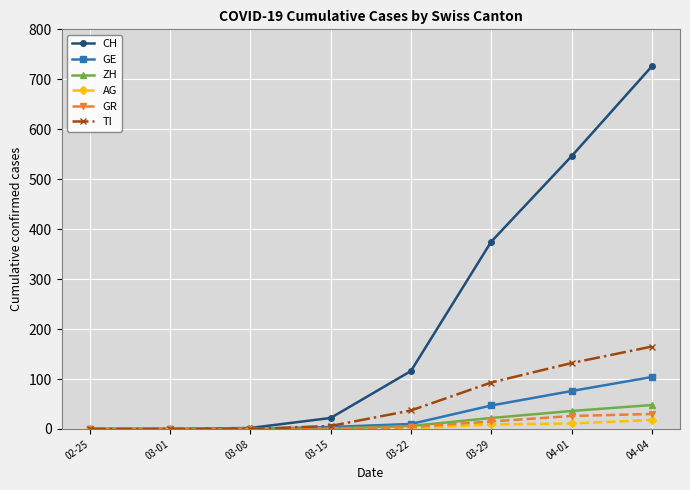

Is the value of ZH at 04-01 greater than the value of AG at 03-22?

Yes